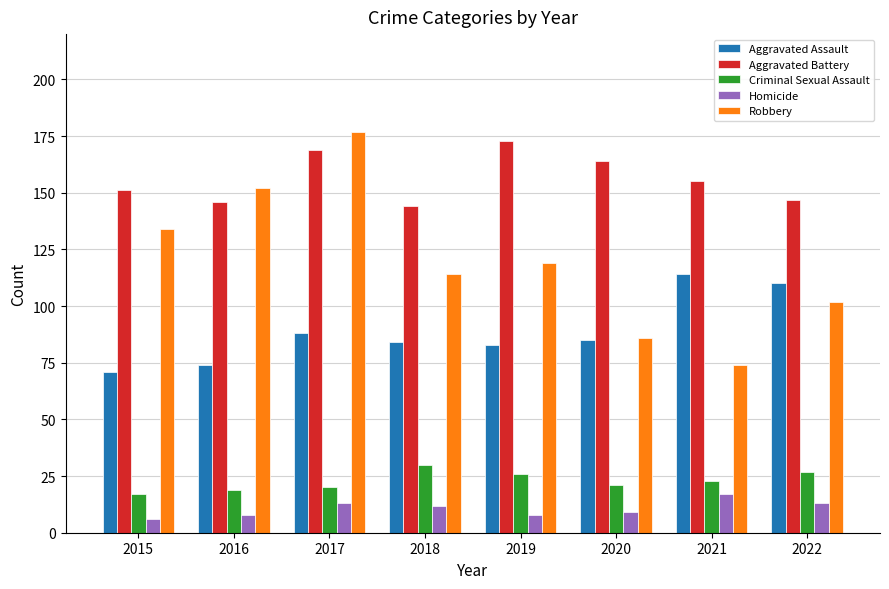

Are the bars horizontal?

No